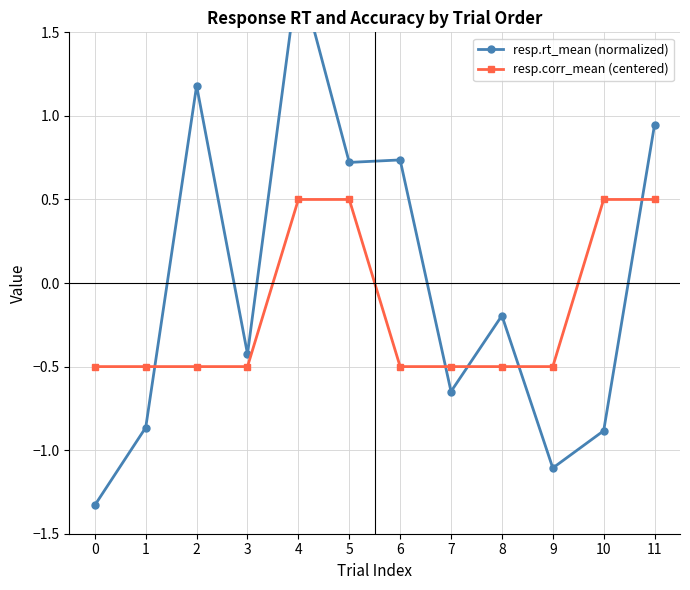

What is the difference between the second highest and minimum values in the resp.corr_mean (centered) series?

1.0